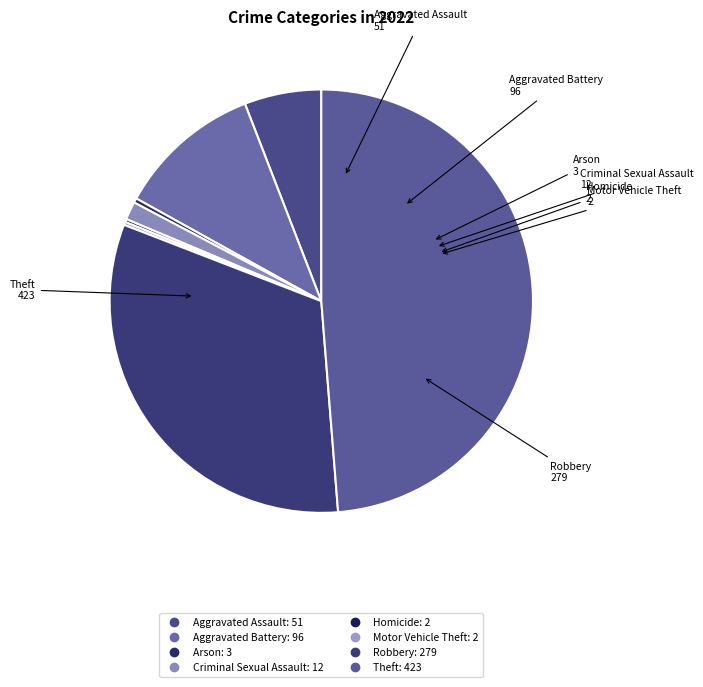

Which category has the biggest portion of the pie?

Theft